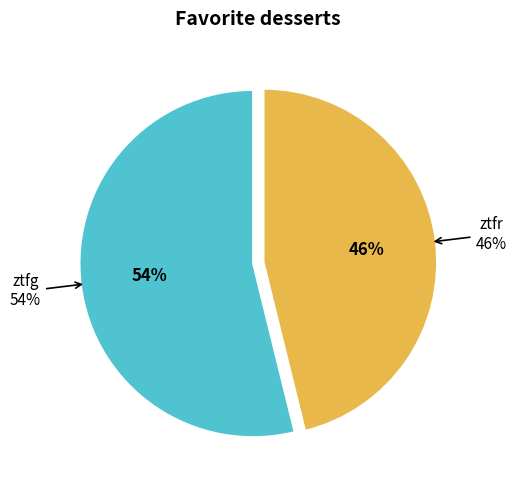

Does ztfr represent more than half of the total?

No